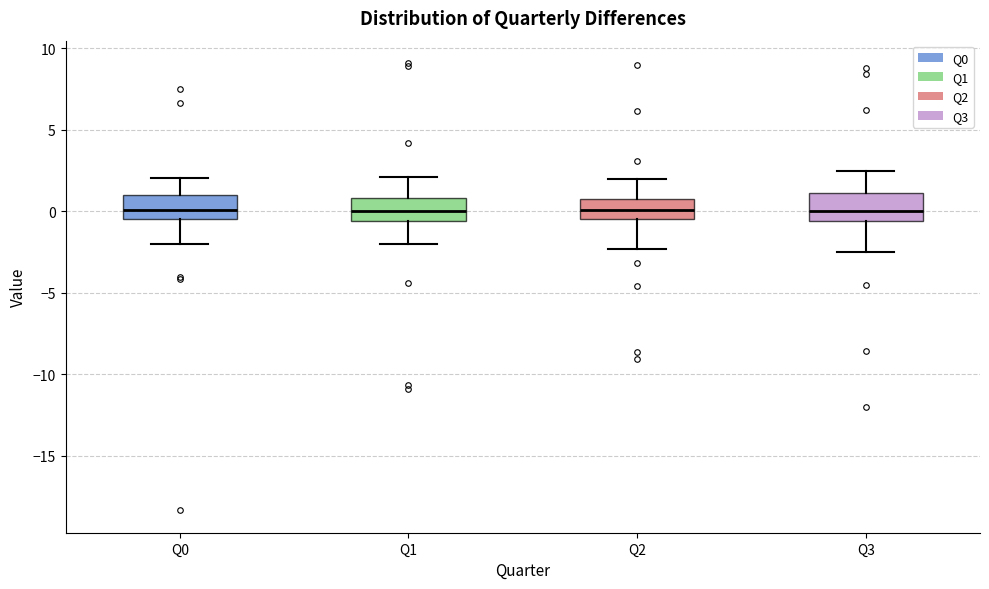

Reading left to right, transcribe this box plot: for each box, give where its median line is, the range the box spans, and where its two whiskers end, as read against the y-axis. The values are not printed on the chart, so give them approximately, as read against the axis.

Q0: median 0.0, box -0.5 to 1.0, whiskers -2.0 to 2.0
Q1: median 0.0, box -0.5 to 1.0, whiskers -2.0 to 2.0
Q2: median 0.0, box -0.5 to 1.0, whiskers -2.5 to 2.0
Q3: median 0.0, box -0.5 to 1.0, whiskers -2.5 to 2.5